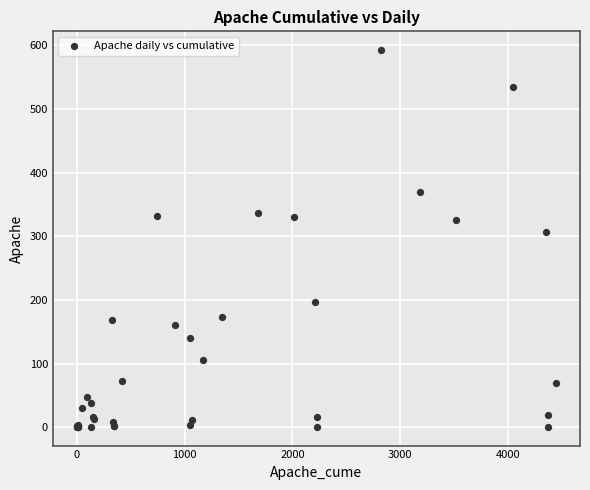

What Y value in the scatter plot is closest to 296?

307